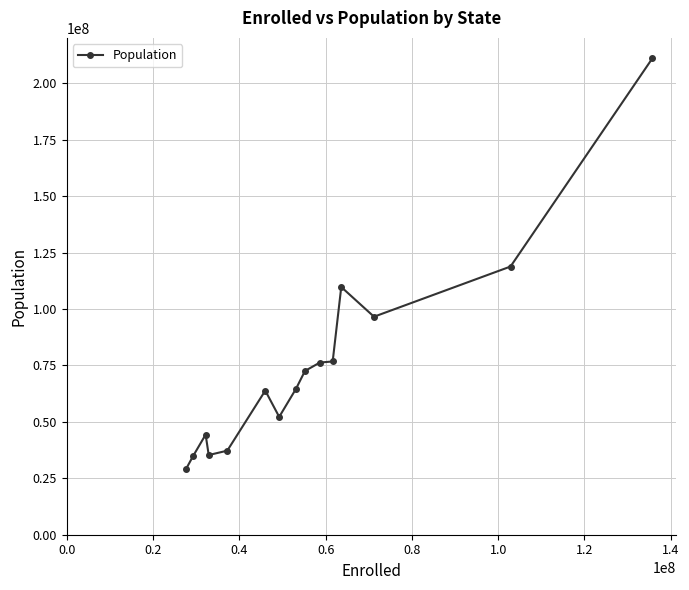

What is the minimum value shown in the chart?

29303888